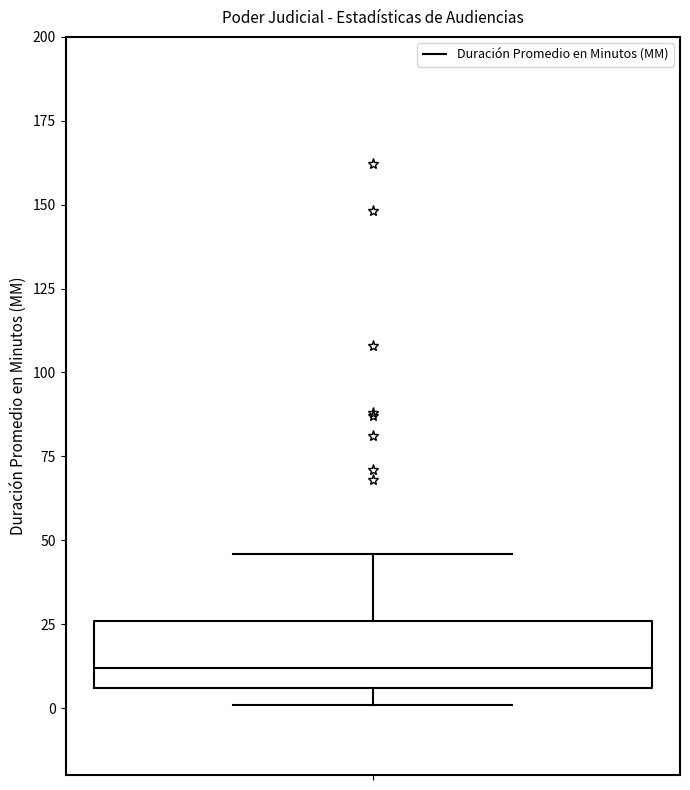

Read this box plot against the y-axis: the position of the median line, the range covered by the box, and the ends of both whiskers. The values are not printed on the chart, so give them approximately, as read against the axis.

median 10, box 5 to 25, whiskers 0 to 45